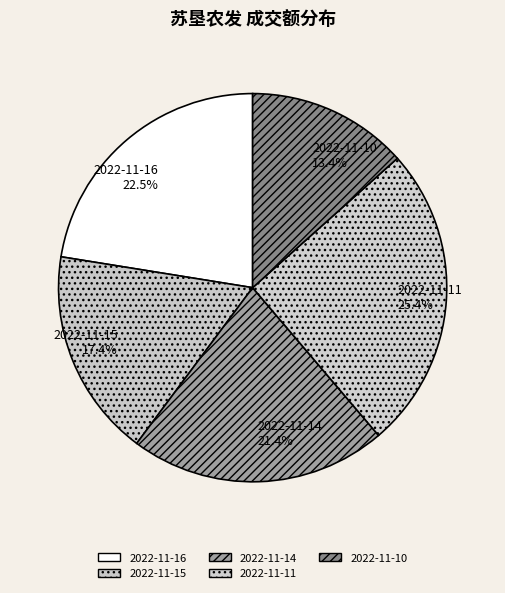

Count the number of slices in the pie.

5